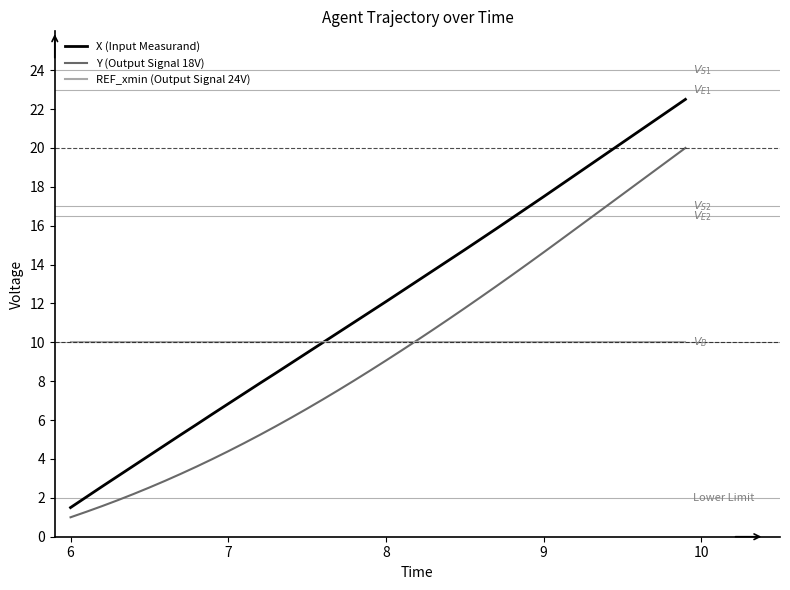

What is the average value of the REF_xmin (Output Signal 24V) series?

10.0